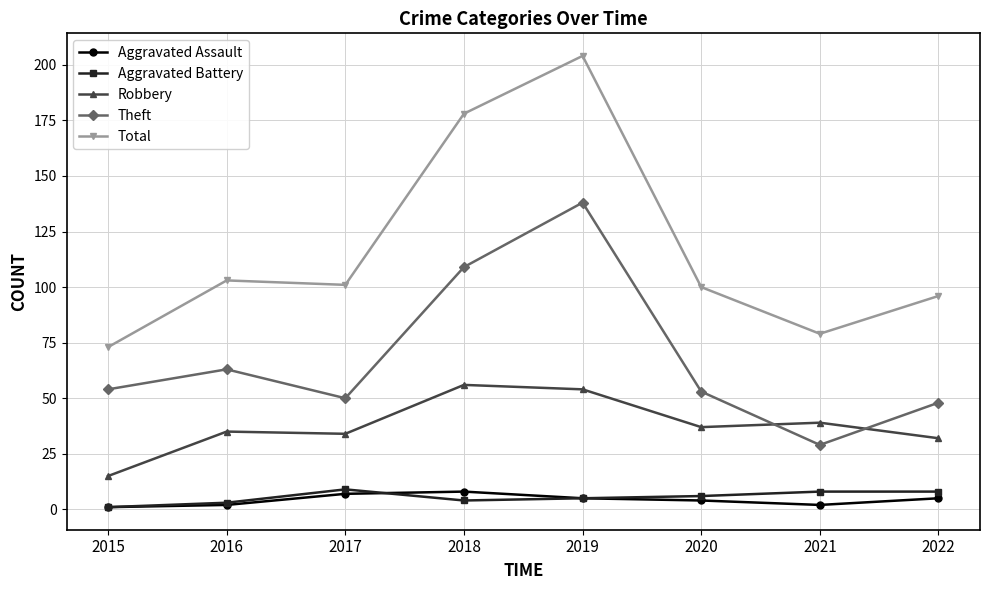

Reading left to right, what are all the values shown in this chart?

Aggravated Assault: 1	2	7	8	5	4	2	5
Aggravated Battery: 1	3	9	4	5	6	8	8
Robbery: 15	35	34	56	54	37	39	32
Theft: 54	63	50	109	138	53	29	48
Total: 73	103	101	178	204	100	79	96